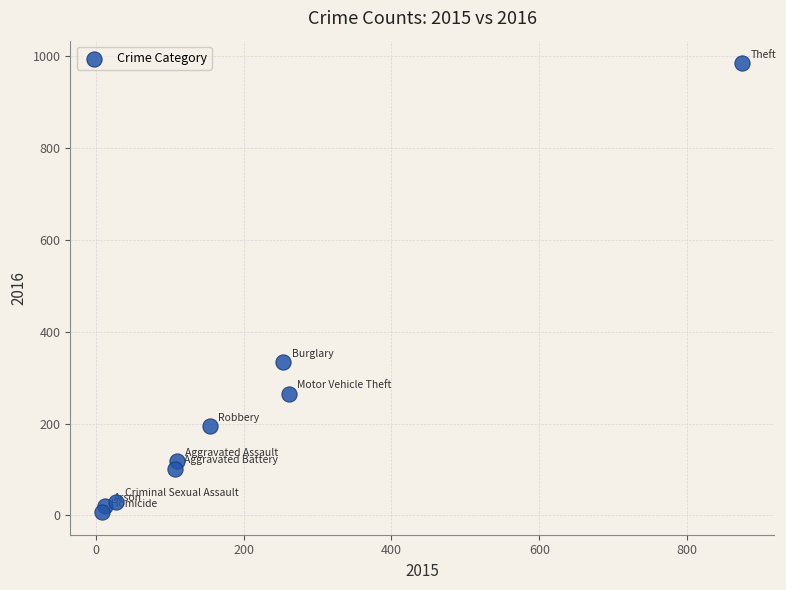

What Y value in the scatter plot is closest to 495?

333